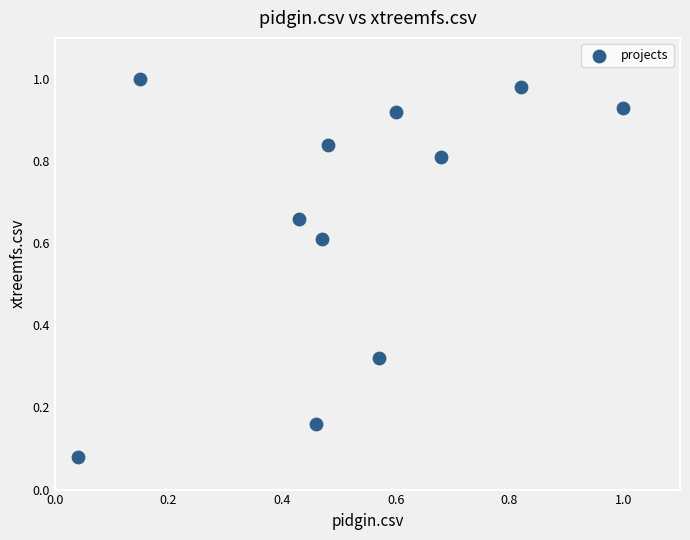

What is the average X value?

0.5